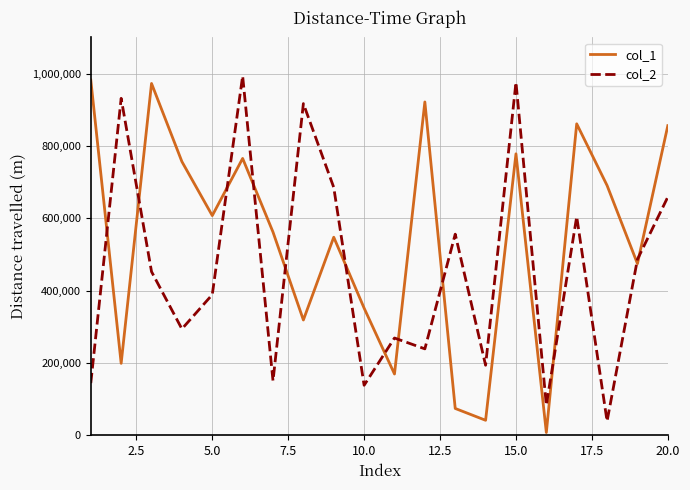

Rank the series by their average value, from highest to lowest.

col_1, col_2